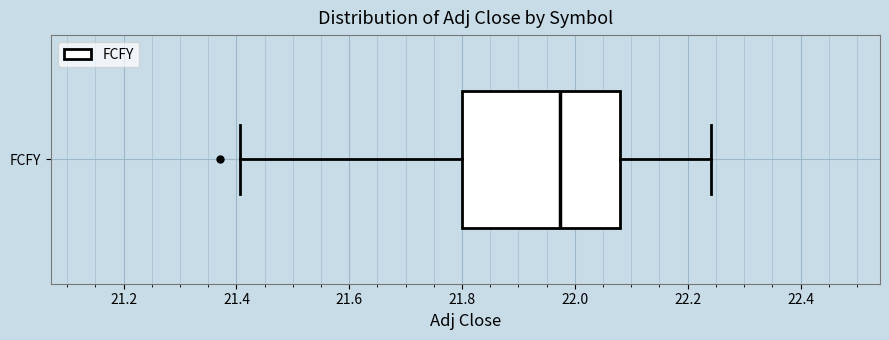

Read this box plot against the x-axis: the position of the median line, the range covered by the box, and the ends of both whiskers. The values are not printed on the chart, so give them approximately, as read against the axis.

median 21.98, box 21.80 to 22.08, whiskers 21.40 to 22.24